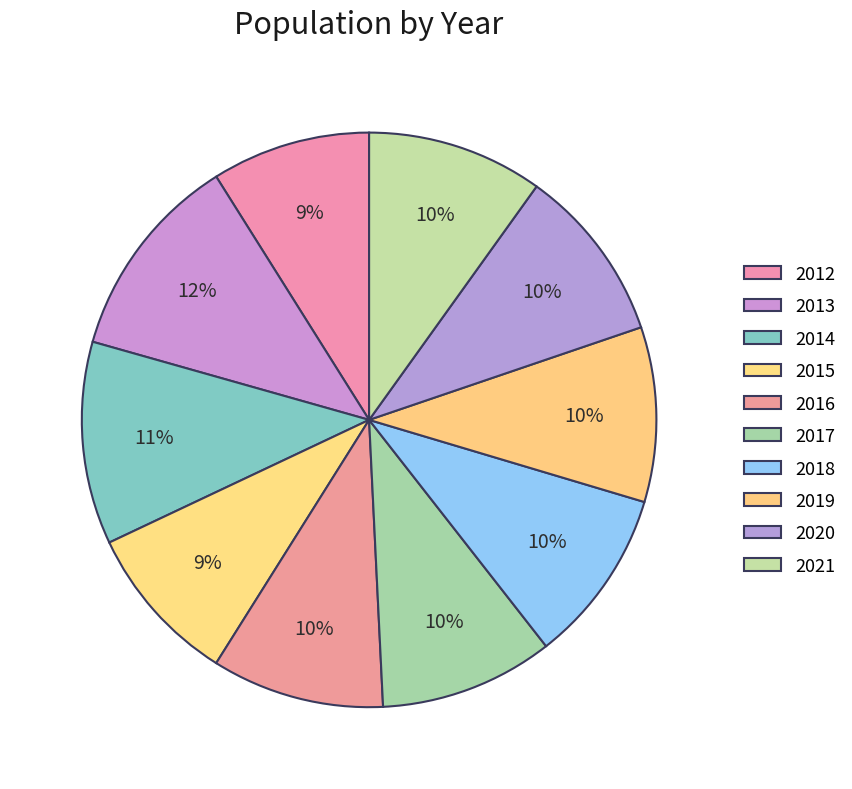

Approximately how many times larger is the value at 2017 compared to 2016?

1.0